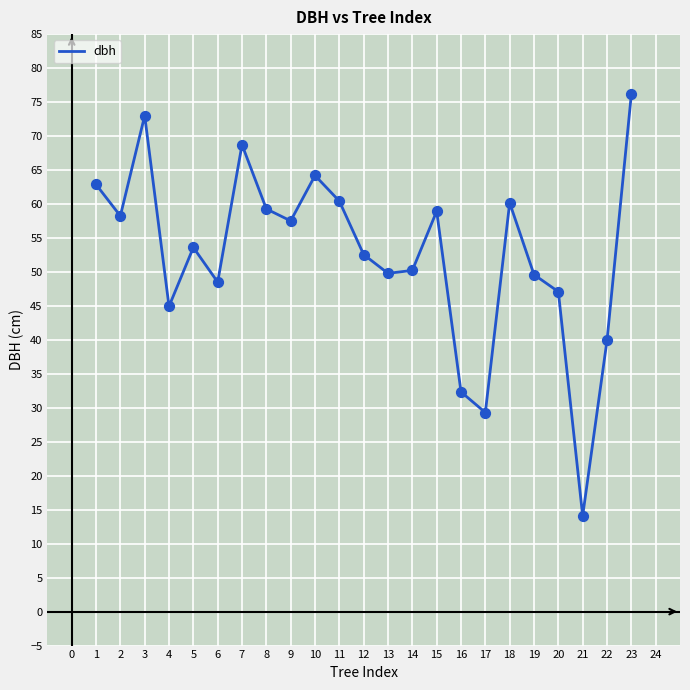

What is the change in value from 18 to 22?

-20.3